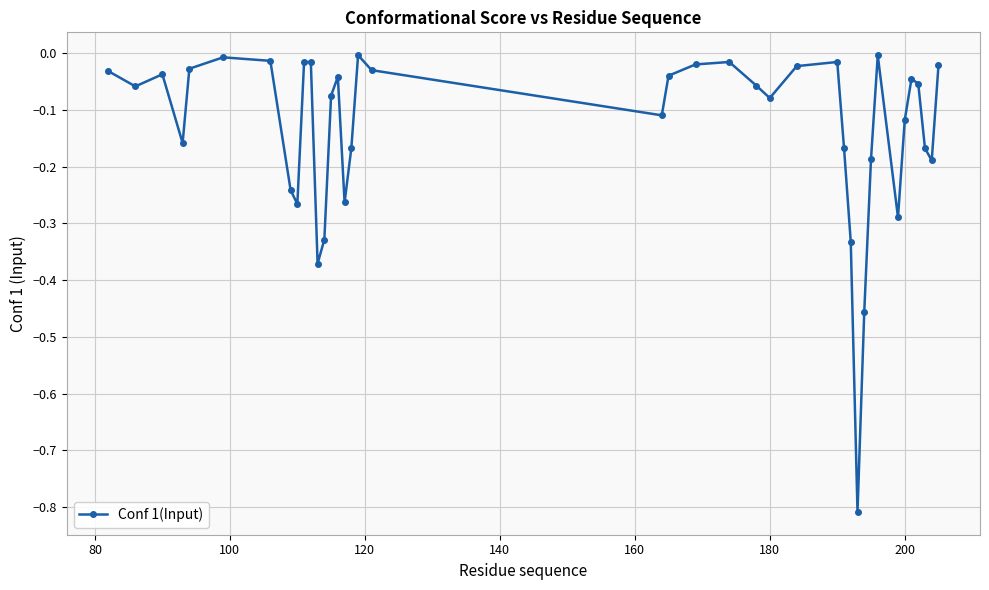

What is the difference between the maximum and minimum values?

0.8